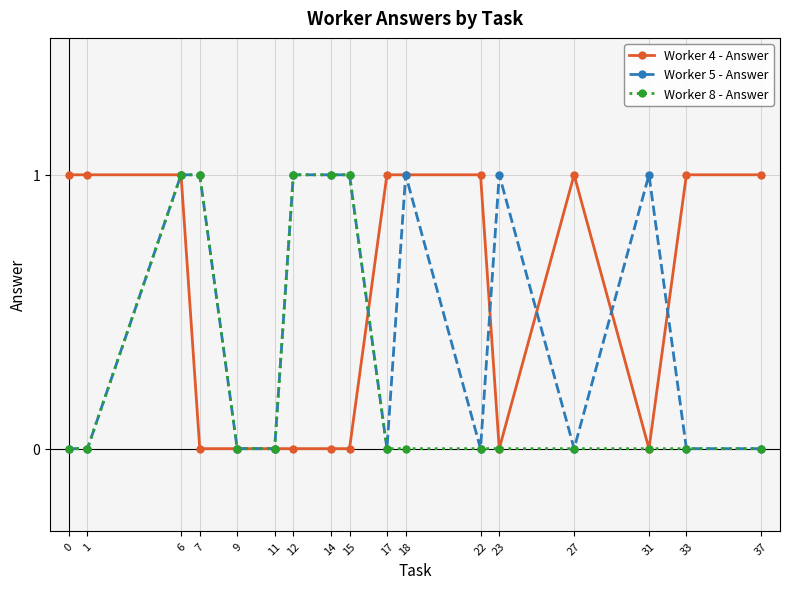

The value of Worker 8 - Answer at 37 is 0. True or false?

True